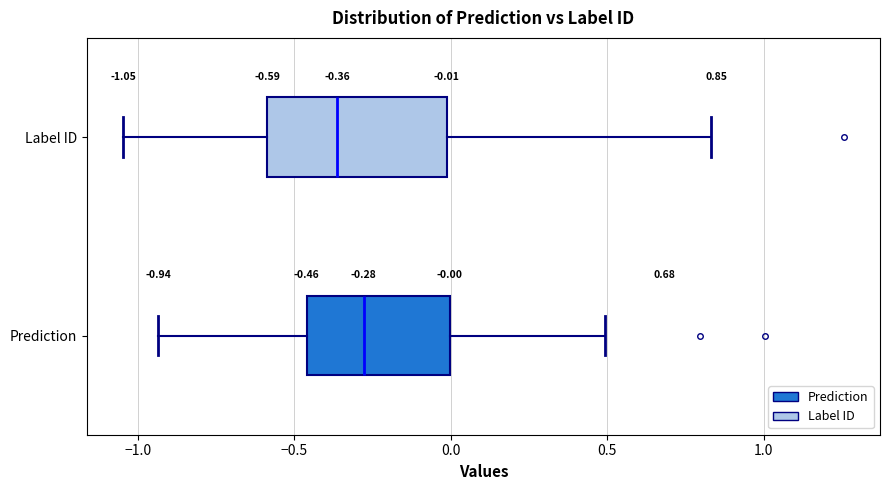

Which box is the widest, from its left edge to its right edge?

Label ID